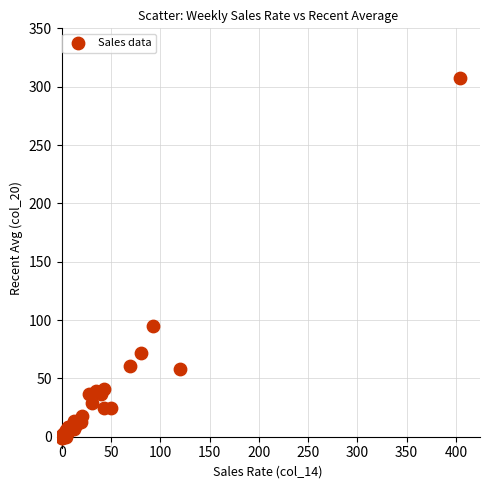

What Y value in the scatter plot is closest to 152?

94.9